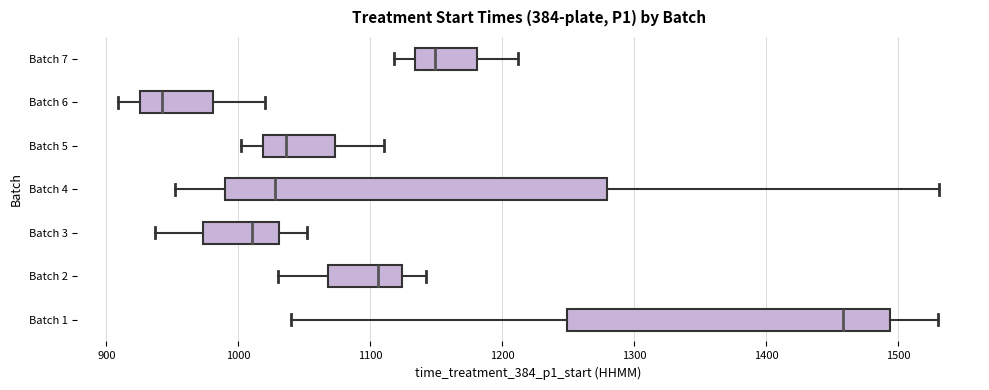

Where is the left edge of the box for Batch 6 on the x-axis? The values are not printed on the chart, so give them approximately, as read against the axis.

930